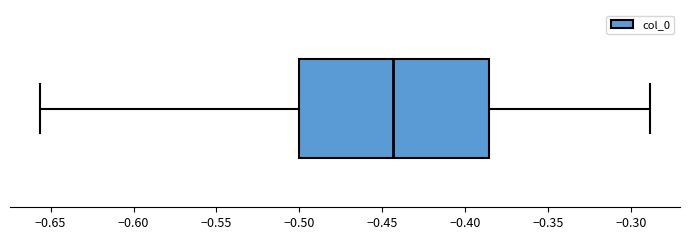

Transcribe this box plot: give where the median line is, the range the box spans, and where the two whiskers end, as read against the x-axis. The values are not printed on the chart, so give them approximately, as read against the axis.

median -0.445, box -0.500 to -0.385, whiskers -0.655 to -0.290